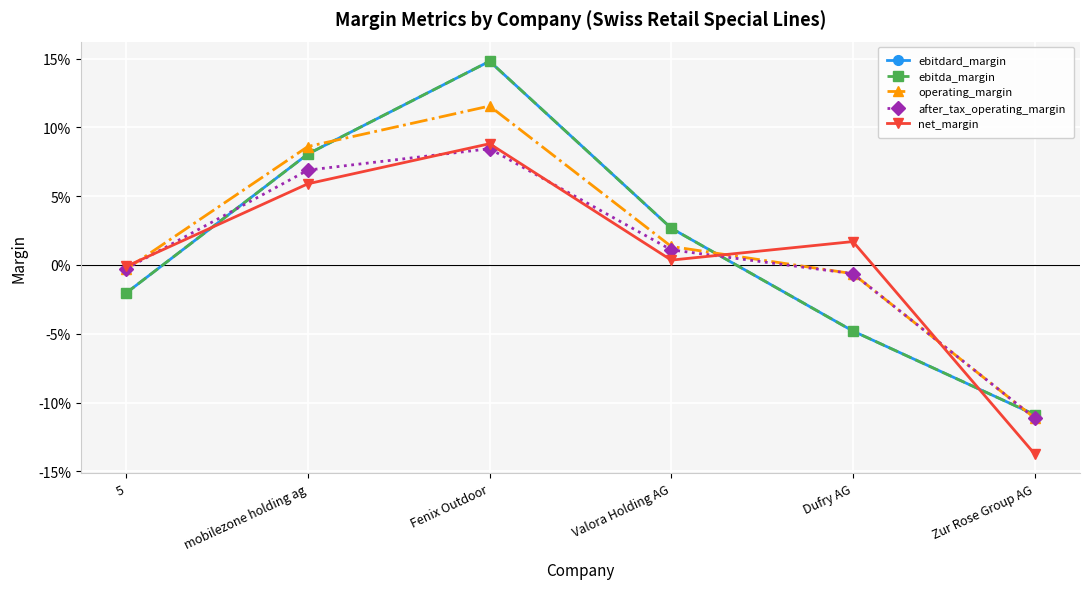

Is the value of ebitdard_margin at Fenix Outdoor greater than the value of net_margin at Fenix Outdoor?

Yes